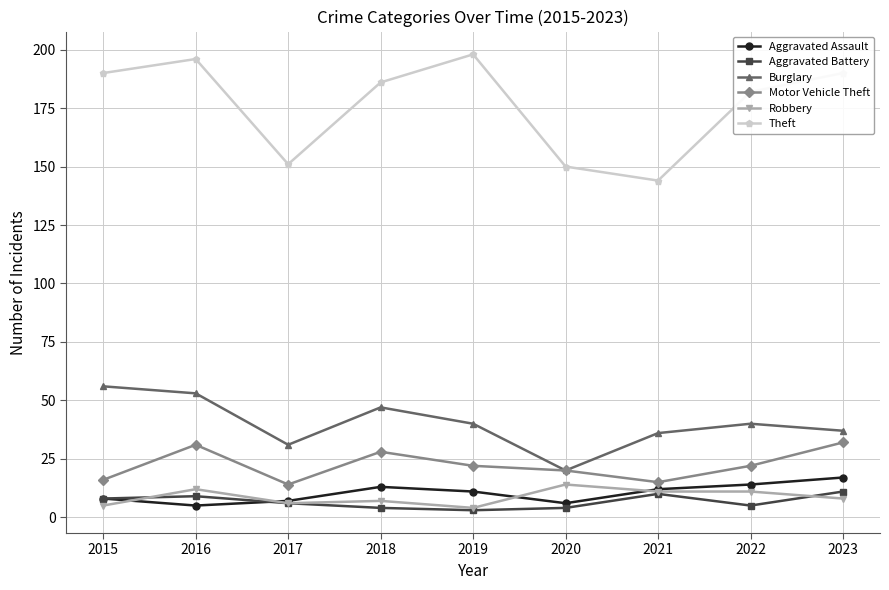

What is the minimum value for Aggravated Assault?

5